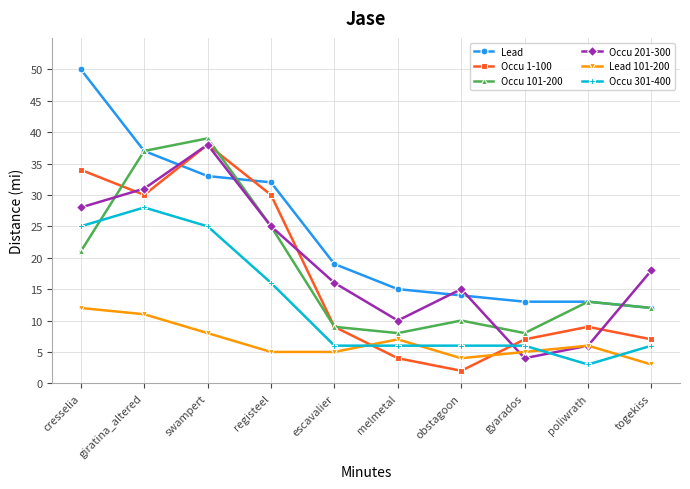

What is the value of the Occu 301-400 point at the 9th from the left?

3